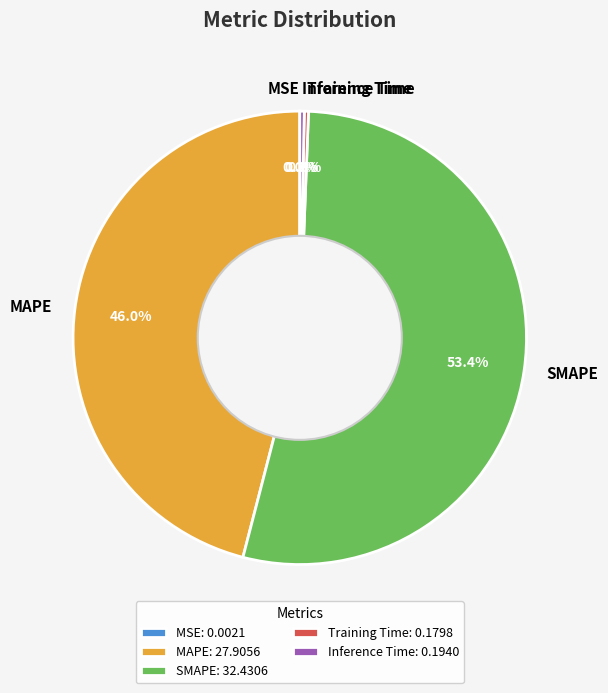

What percentage do MAPE and SMAPE together represent?

99.4%